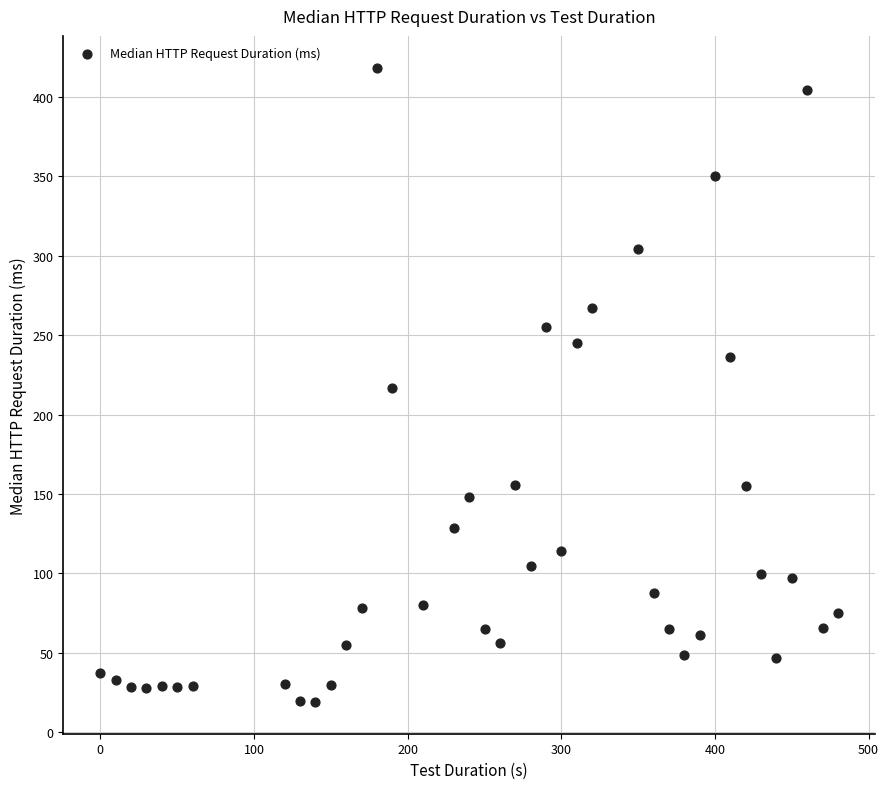

What is the range of Y values (max minus min)?

399.6